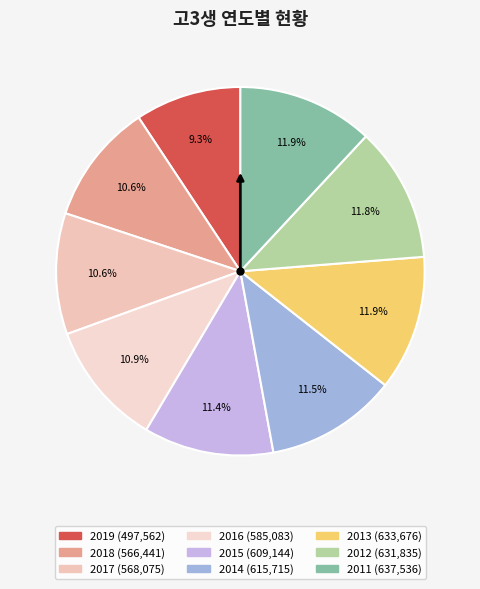

To the nearest percent, what percentage of the pie is 2017?

11%